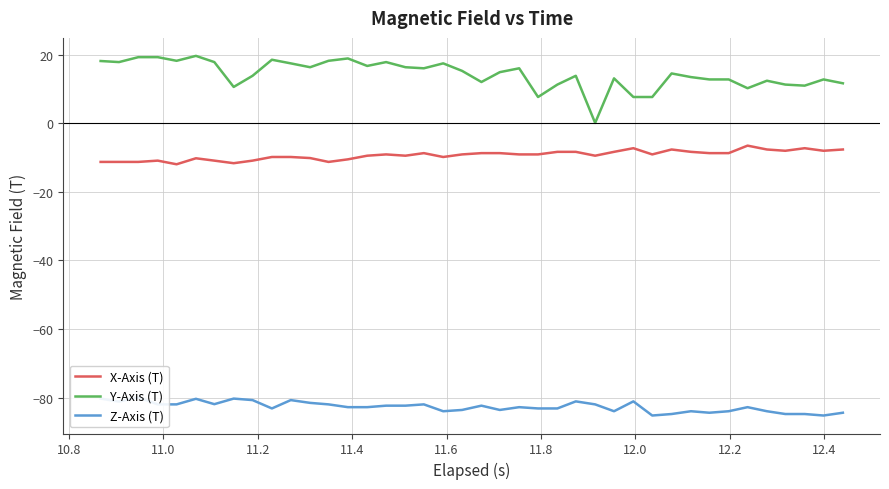

True or false: Y-Axis (T) and Z-Axis (T) cross at least once.

False